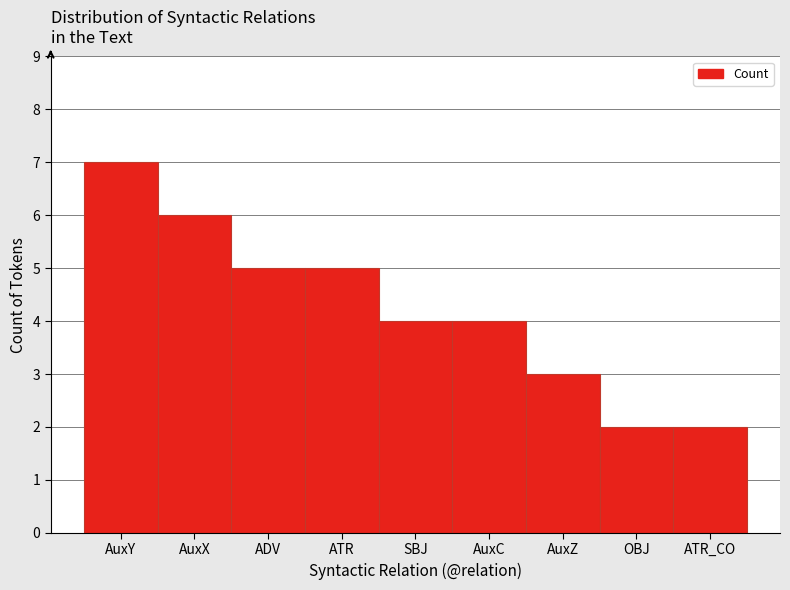

Reading left to right, list all the values displayed in this chart.

AuxY=7	AuxX=6	ADV=5	ATR=5	SBJ=4	AuxC=4	AuxZ=3	OBJ=2	ATR_CO=2